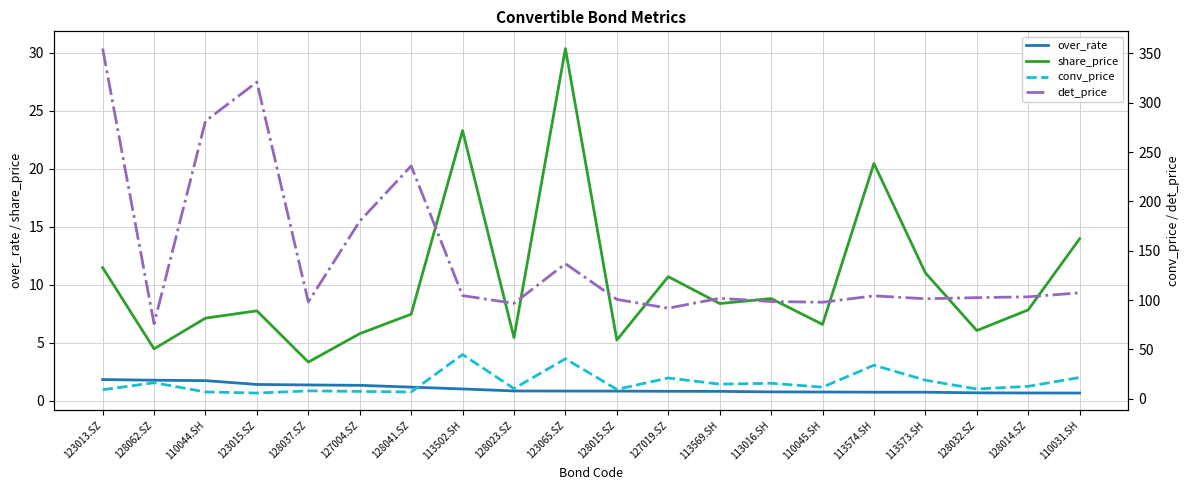

Where is share_price nearest to the value 16?

110031.SH